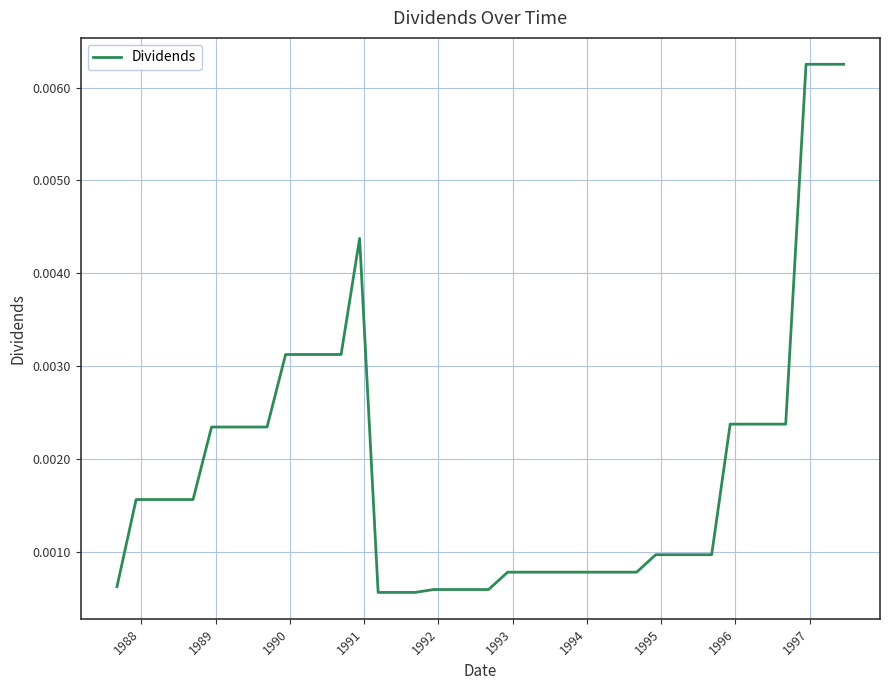

Does the chart display data point markers on the line(s)?

No